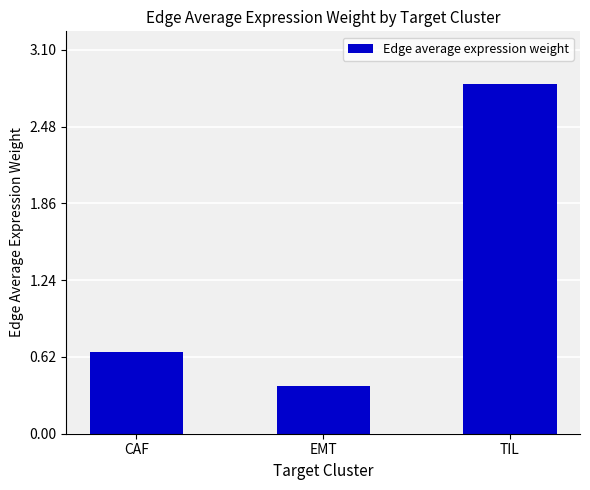

Rank the categories by value from lowest to highest.

EMT, CAF, TIL